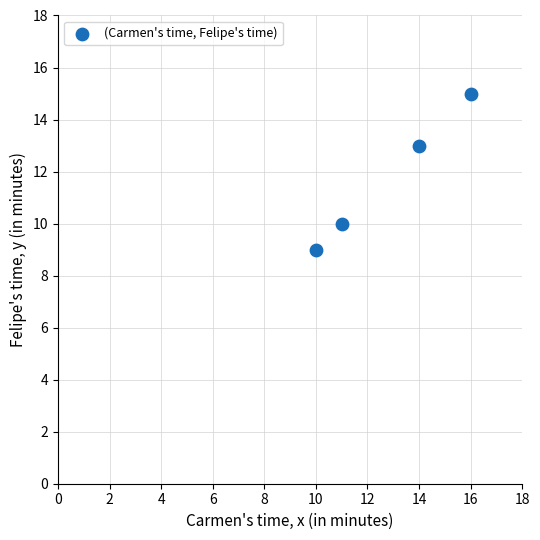

What Y value in the scatter plot is closest to 12?

13